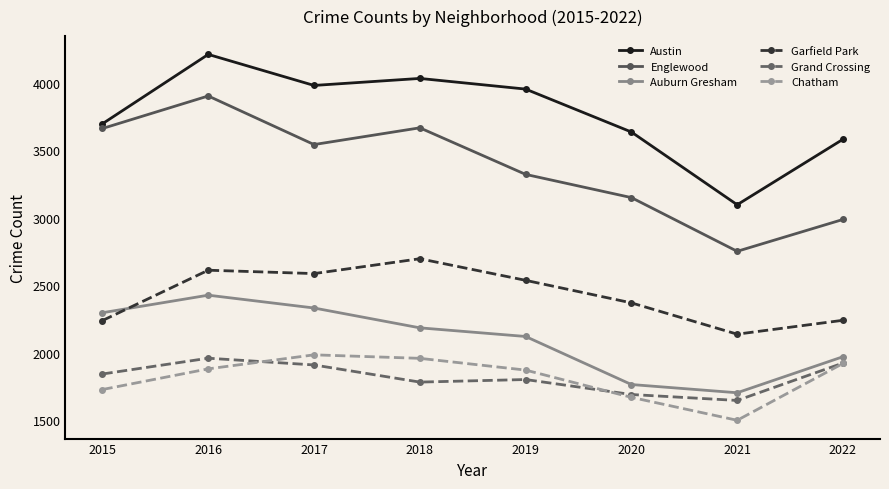

Which series has the largest total across all categories?

Austin